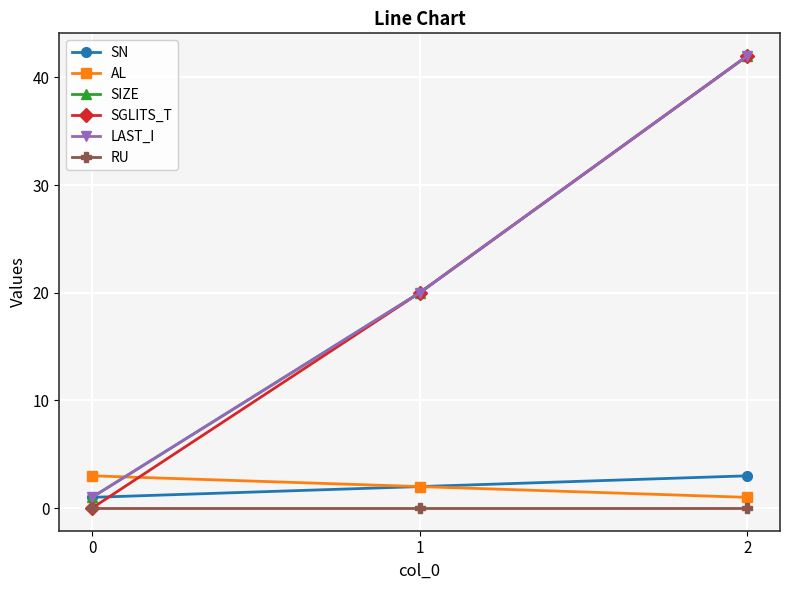

What is the total value across all series at 1?

64